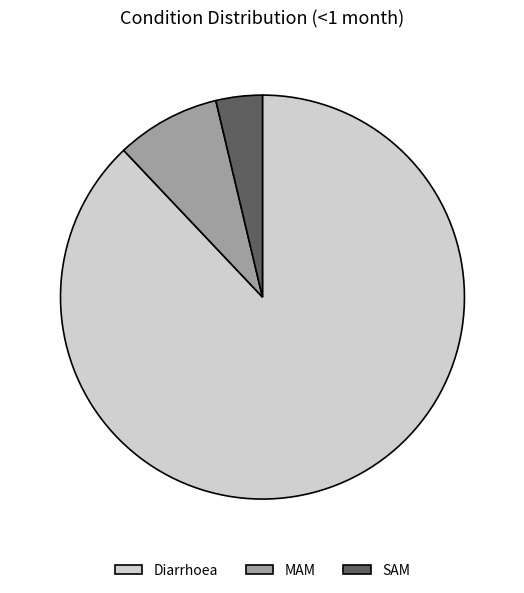

Between SAM and MAM, which is larger?

MAM